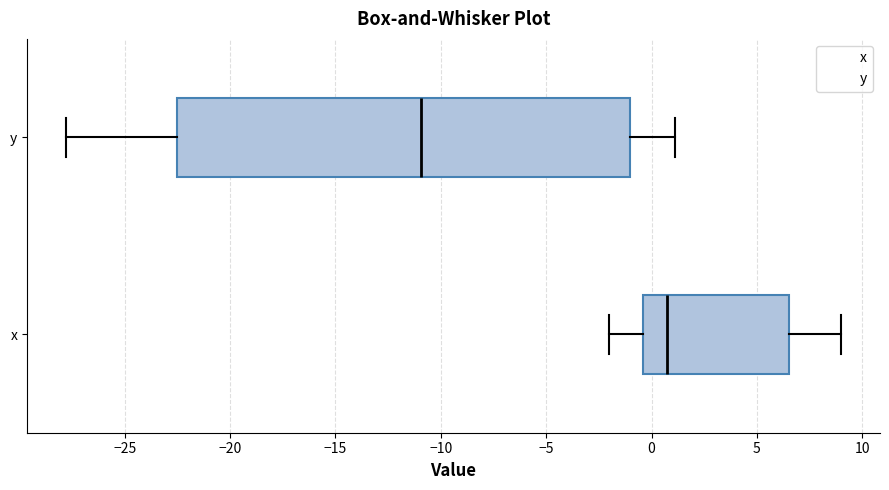

Which box is the widest, from its left edge to its right edge?

y